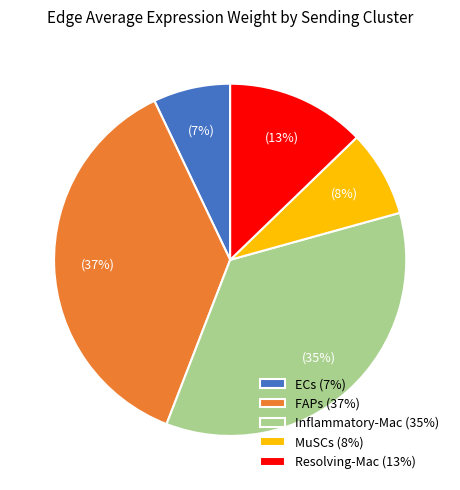

What percentage is the FAPs (37%) slice, to the nearest percent?

37%